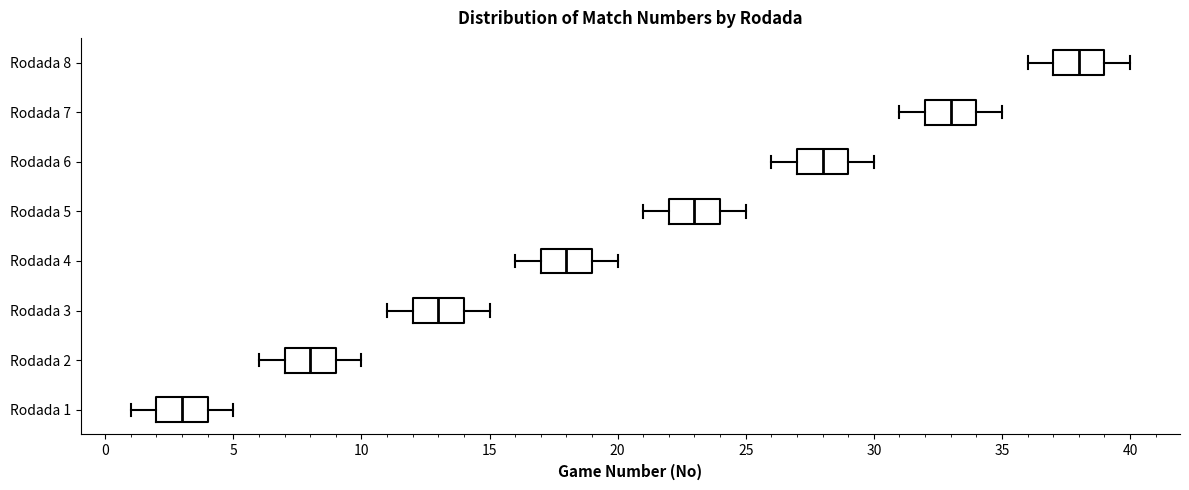

Which box has the furthest to the left median line?

Rodada 1